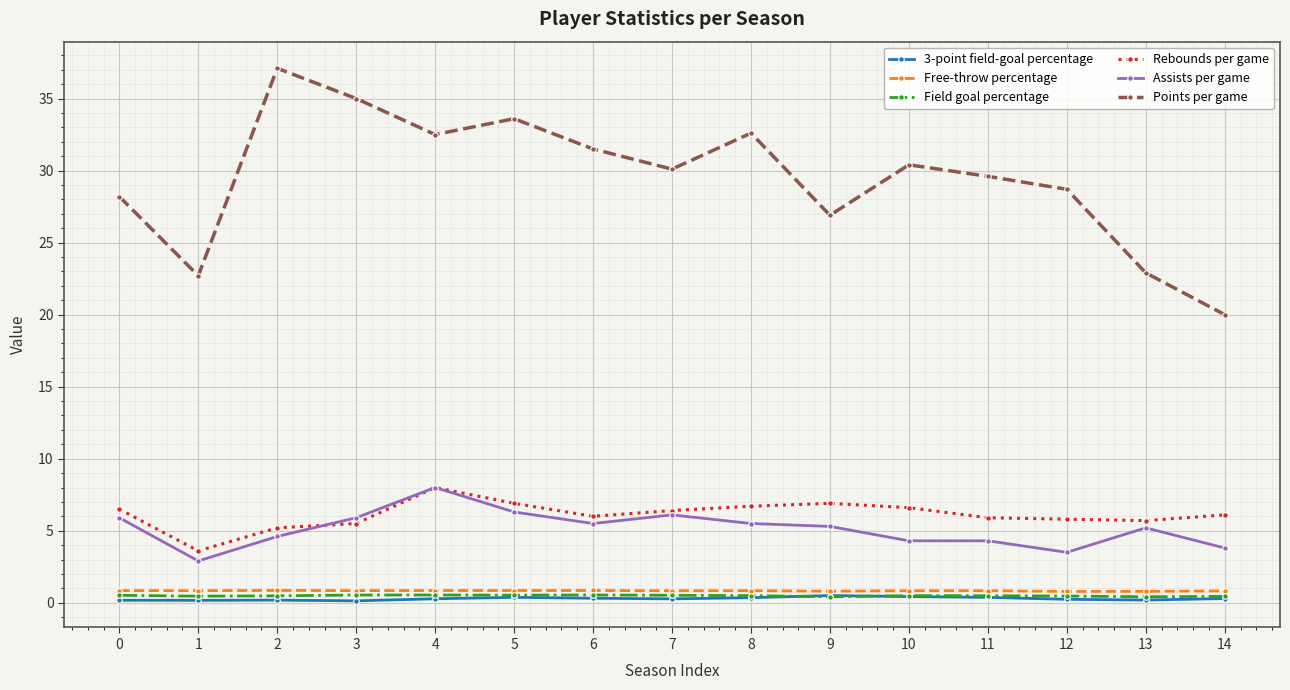

Between 3 and 6, which series saw the biggest shift?

Points per game